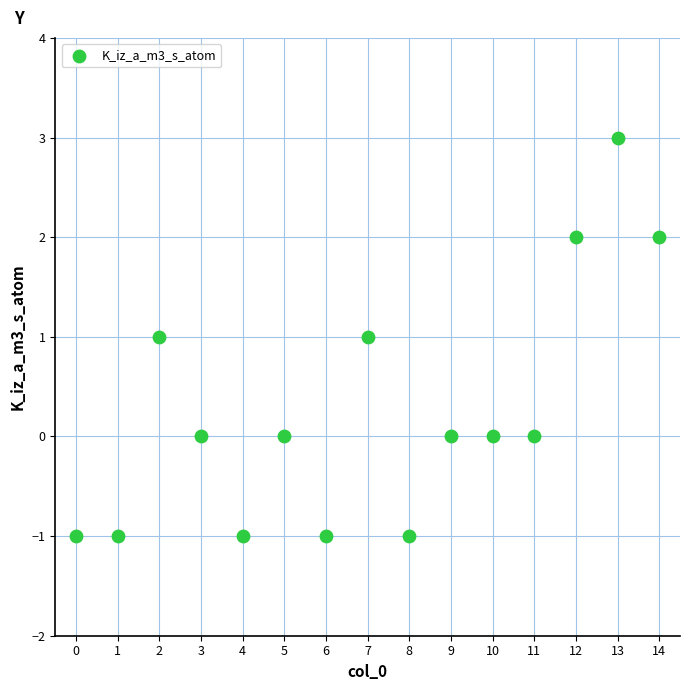

What is the range of Y values (max minus min)?

4